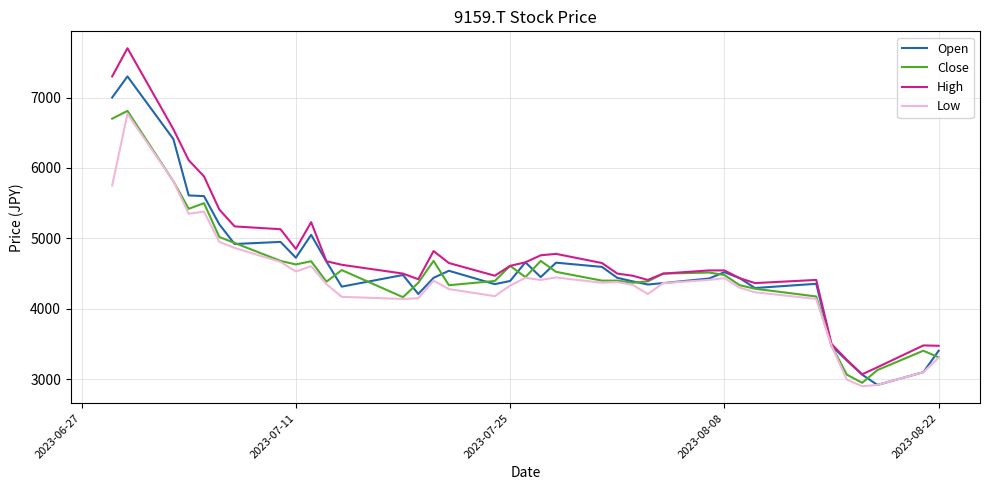

List the series in order of their overall mean, highest first.

High, Open, Close, Low